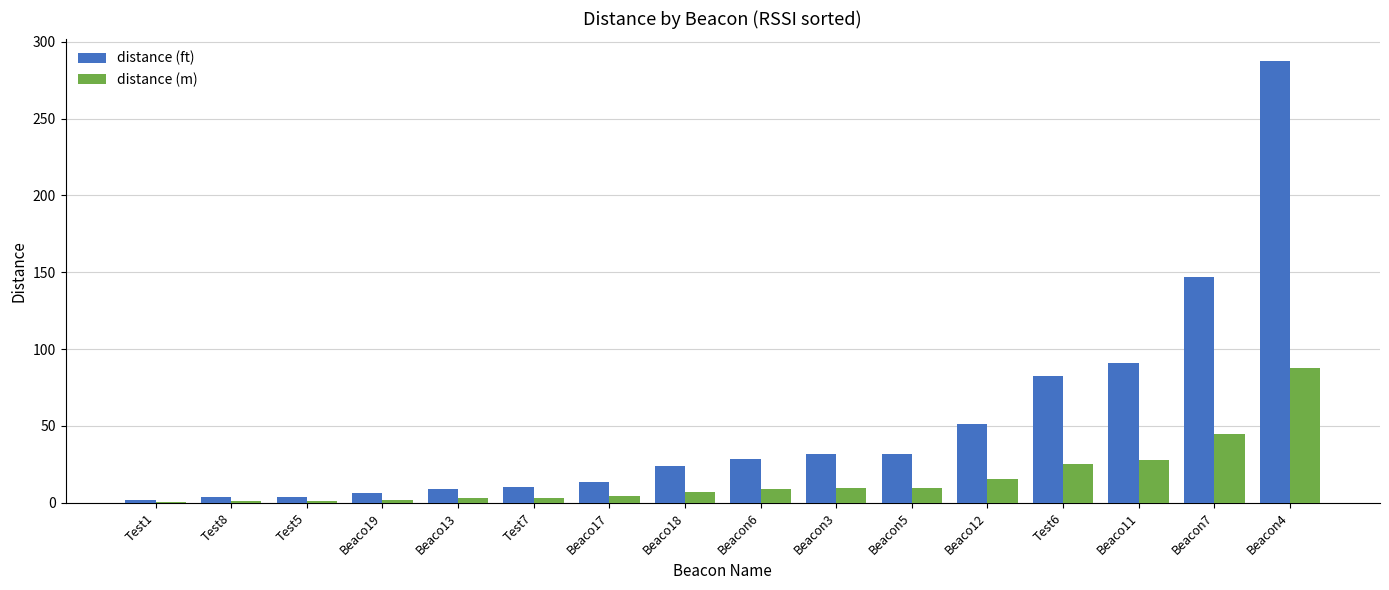

Is the value of distance (ft) at Test5 greater than the value of distance (m) at Beaco12?

No